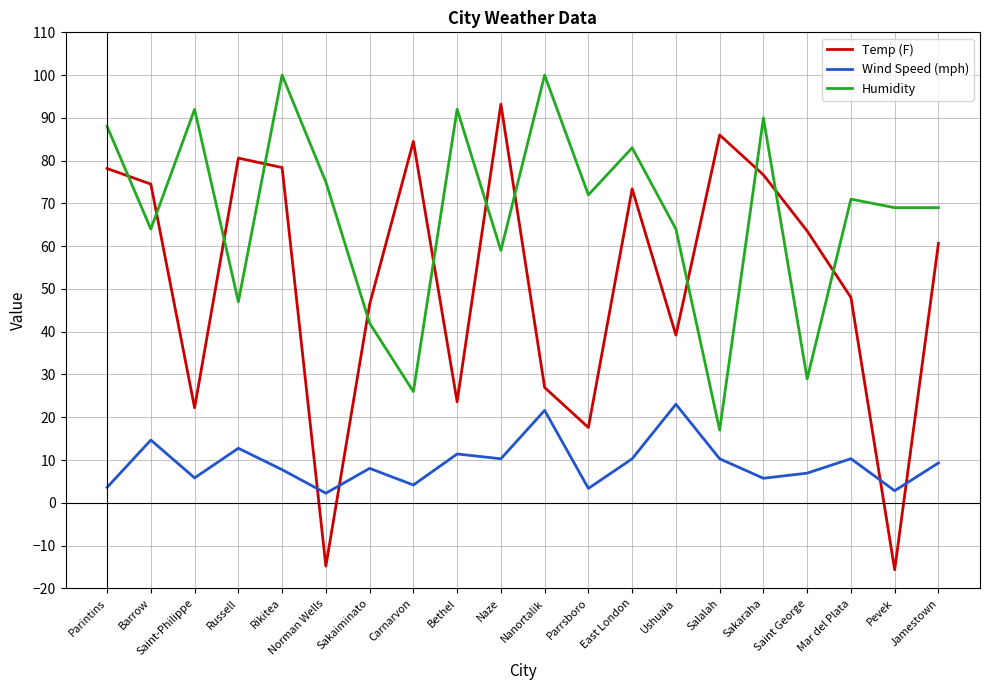

What position from the left is Naze?

10